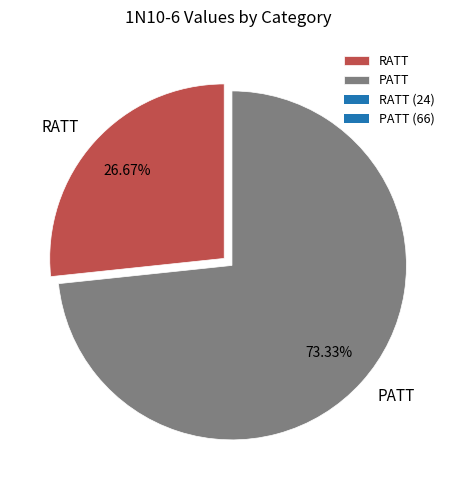

What is the smallest slice in the pie chart?

RATT